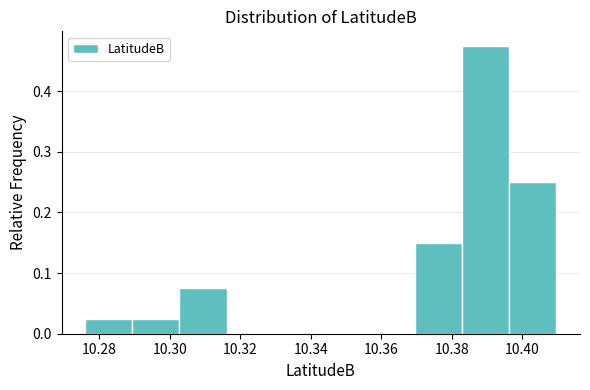

Reading left to right, list every bar in this chart as the range it spans on the x-axis followed by its height. Neither the bar edges nor the heights are printed on the chart, so give them approximately, as read against the axes.

10.276 to 10.290: 0.03
10.290 to 10.302: 0.03
10.302 to 10.316: 0.08
10.316 to 10.330: 0
10.330 to 10.342: 0
10.342 to 10.356: 0
10.356 to 10.370: 0
10.370 to 10.382: 0.15
10.382 to 10.396: 0.48
10.396 to 10.410: 0.25